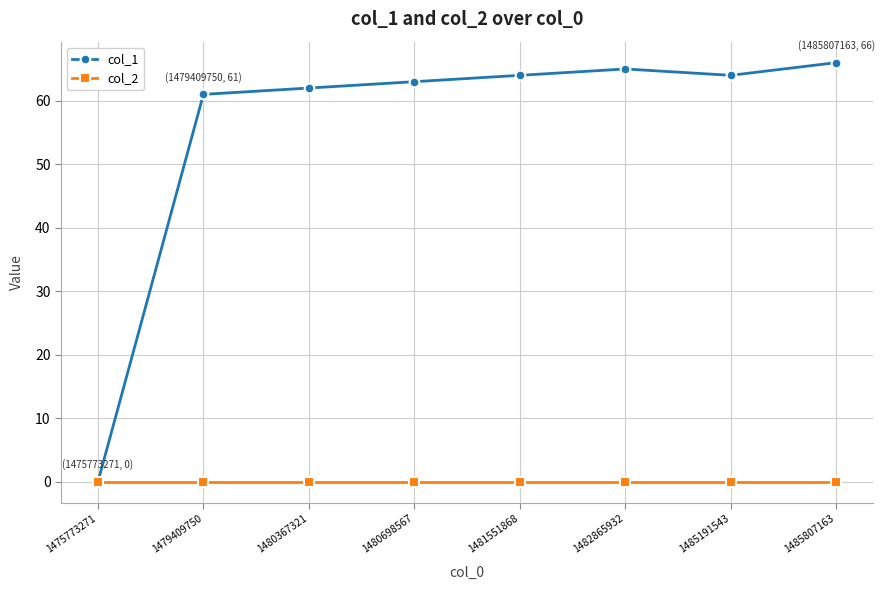

At how many categories does at least one series exceed 4?

7